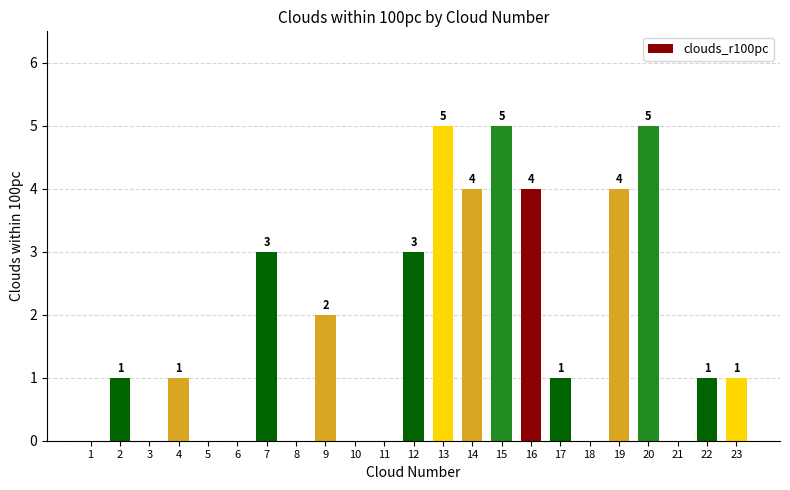

True or false: the data shows 4 at 14.

True